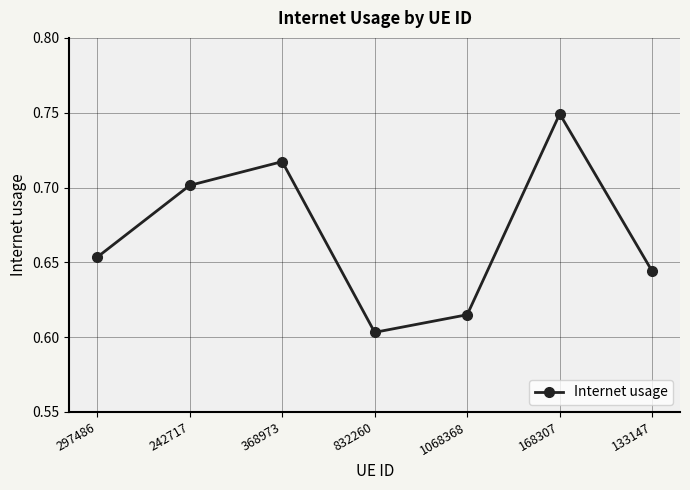

At which category does the data reach its first local peak?

368973